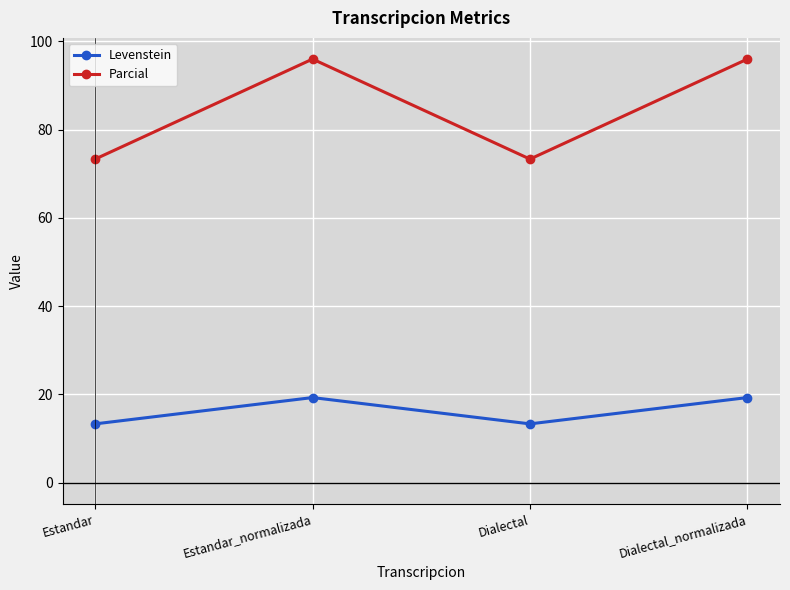

What is the minimum value shown in the chart?

13.3